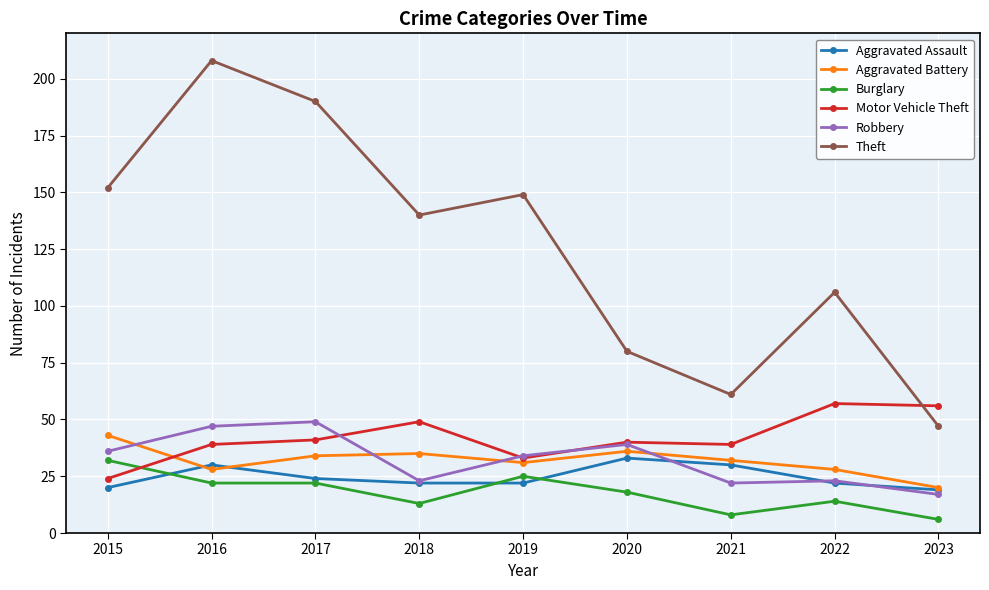

How many lines are shown in the chart?

6